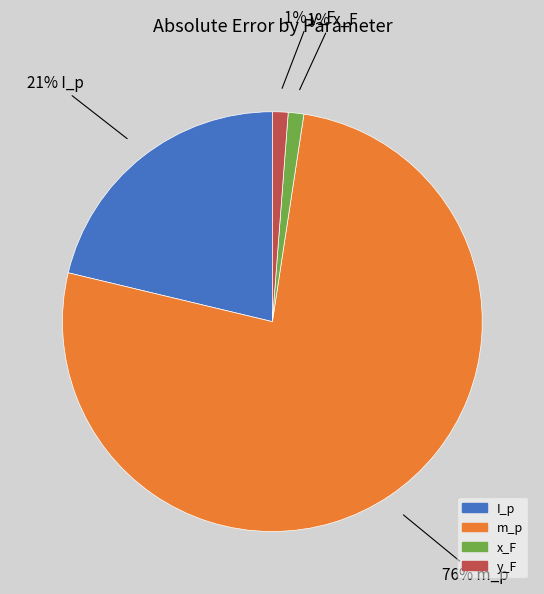

What percentage is the y_F slice, to the nearest percent?

1%